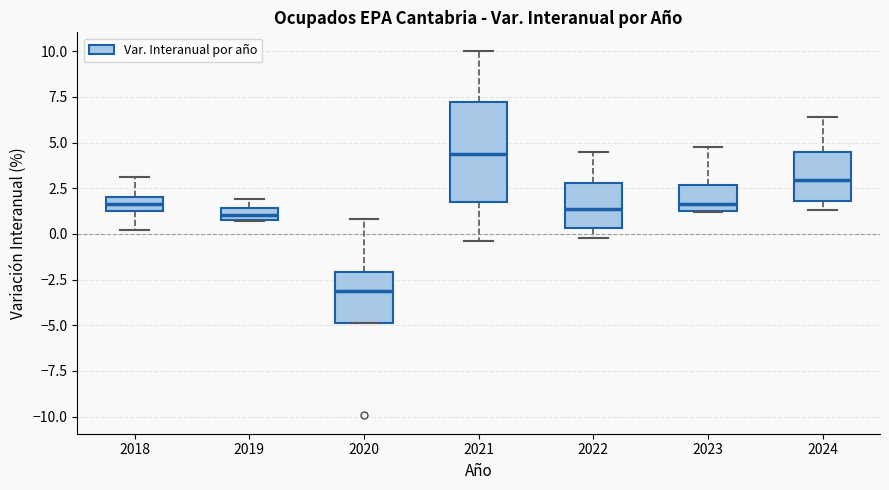

Comparing the boxes themselves (not the whiskers), which one is the tallest?

2021